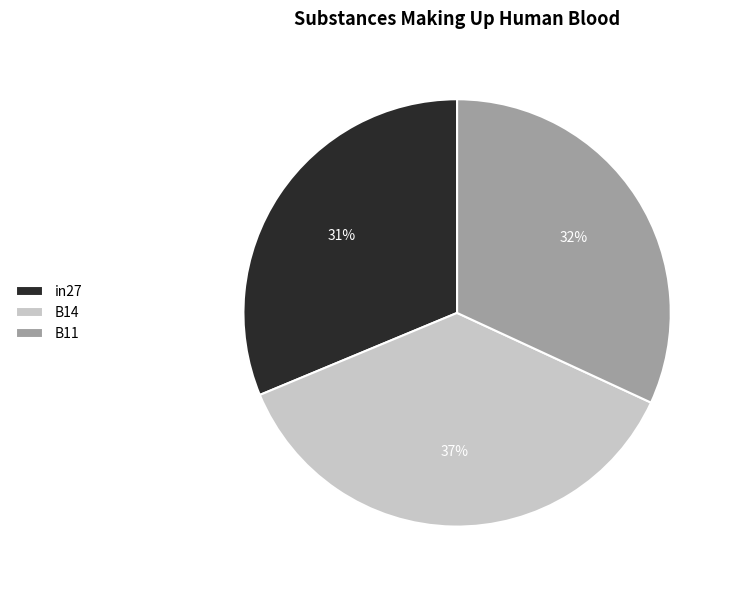

To the nearest percent, what percentage of the pie is in27?

31%